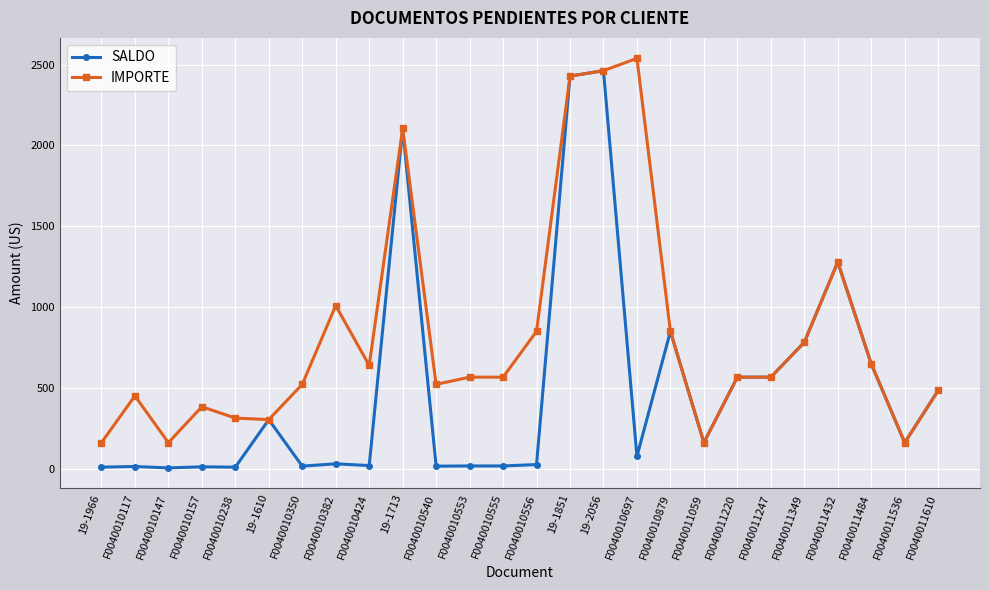

Is the value of IMPORTE at F0040010157 greater than the value of SALDO at F0040011432?

No